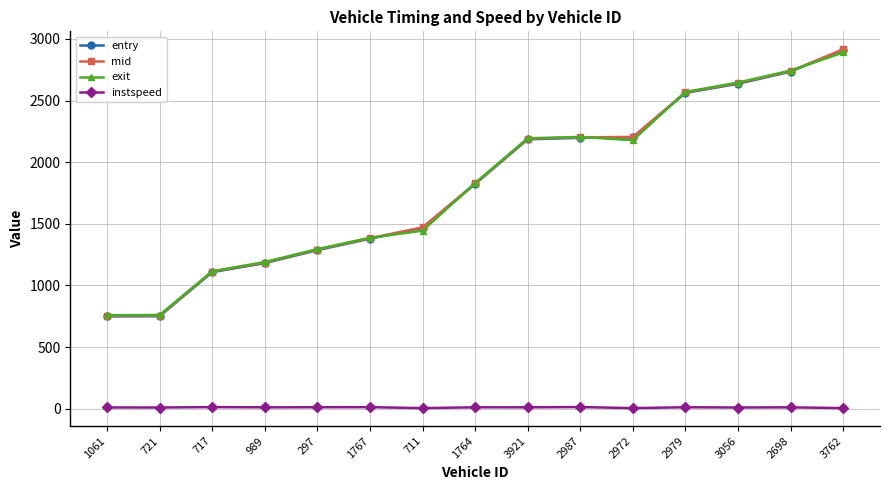

What is the value of the instspeed point at the 10th from the left?

13.5